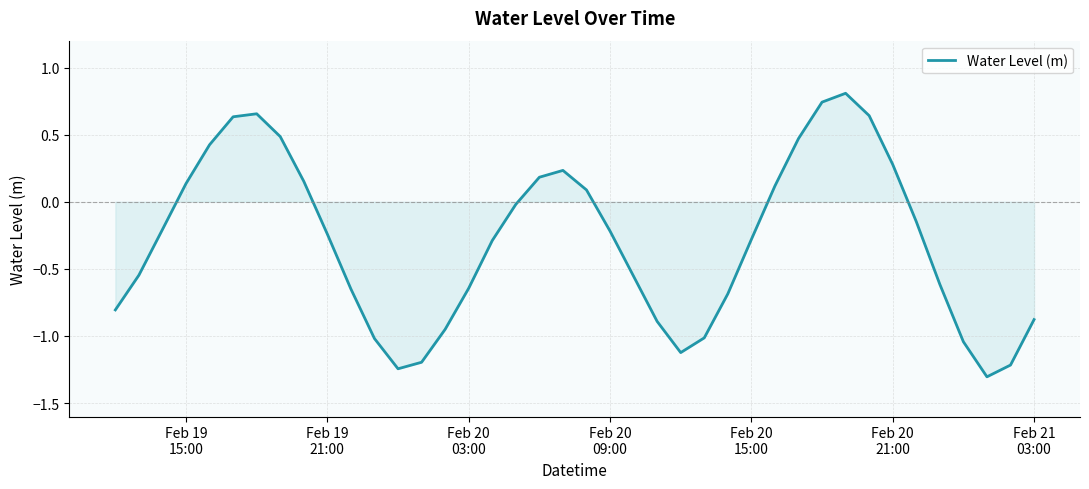

What is the maximum value shown in the chart?

0.8